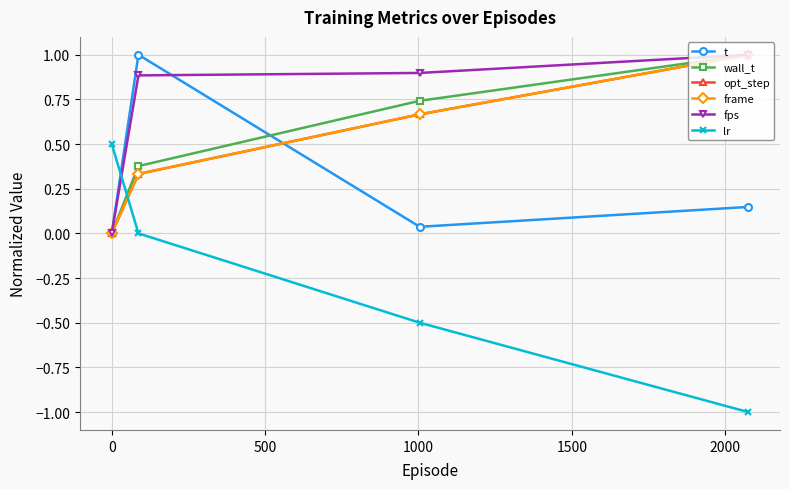

True or false: t and lr intersect in this chart.

True